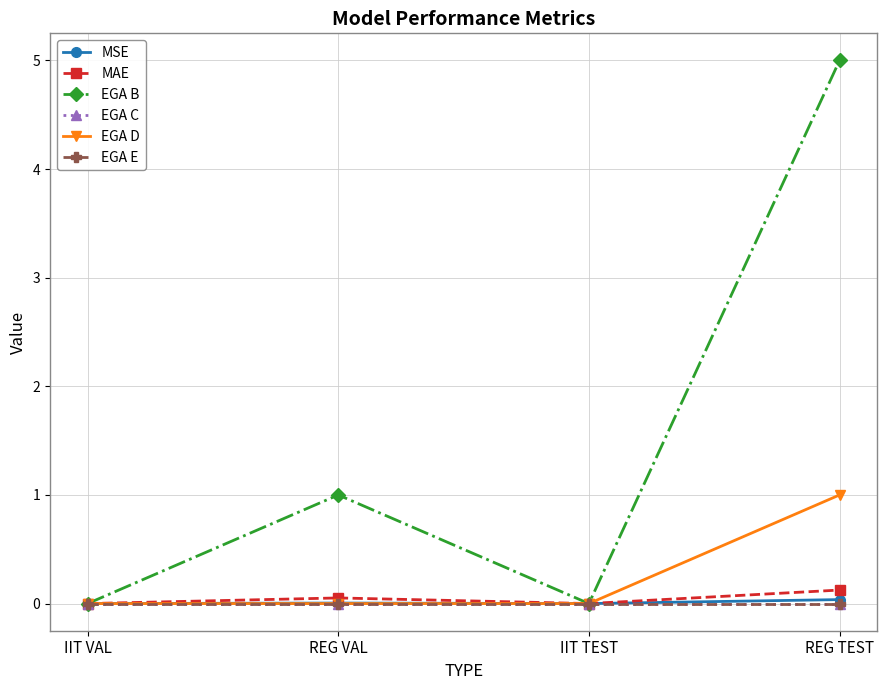

What is the label of the 4th point from the left?

REG TEST